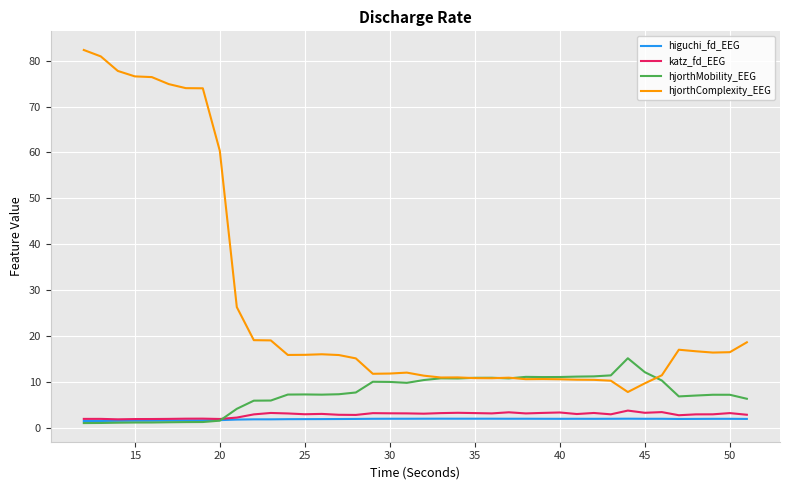

Does the chart have visible grid lines?

Yes